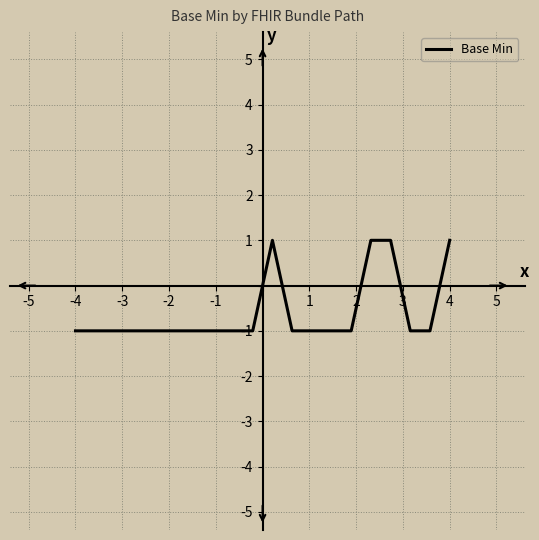

Does the chart display data point markers on the line(s)?

No